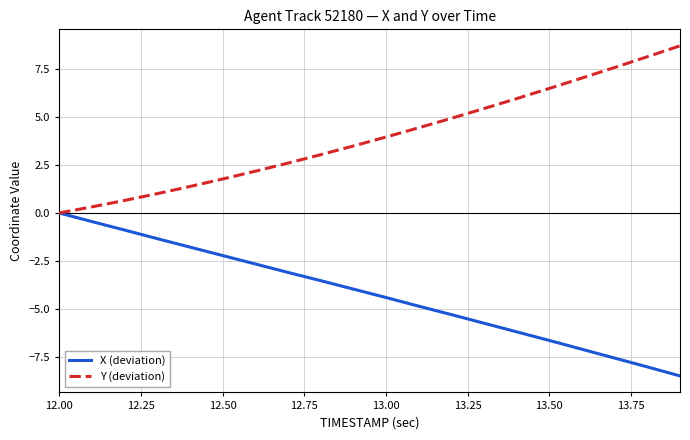

What is the average value of the X (deviation) series?

-4.2